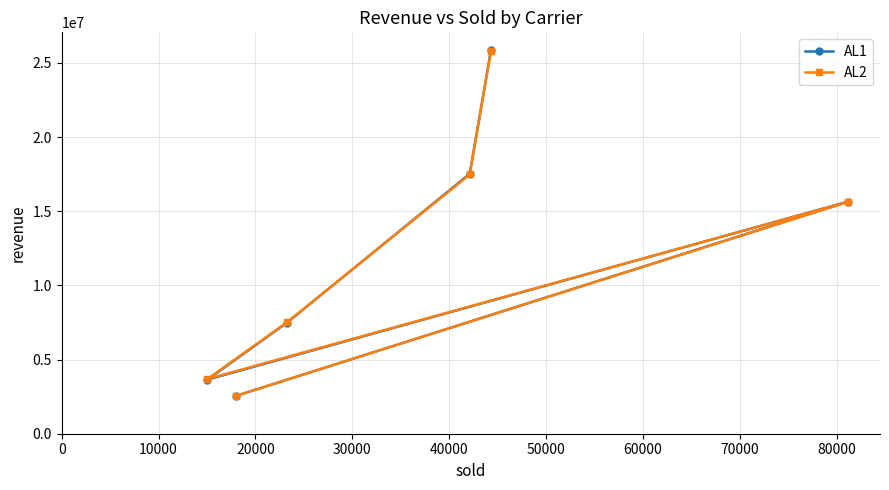

How many intersections are there between AL2 and AL1?

3